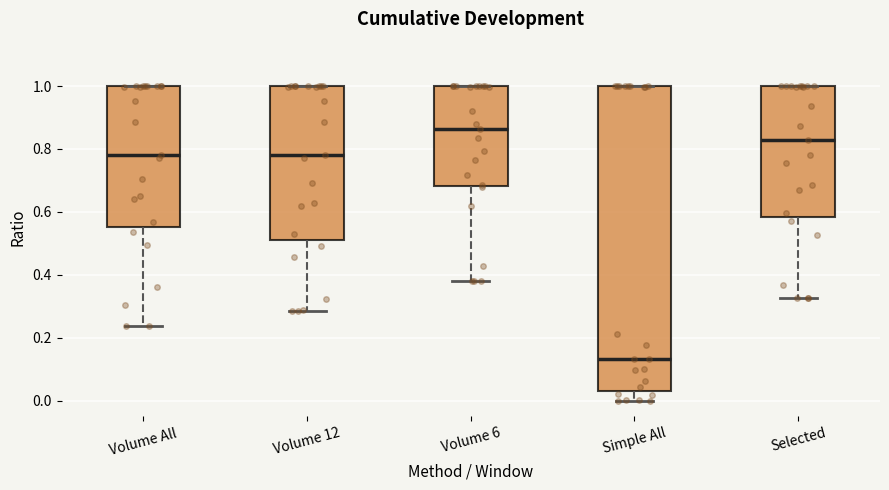

Comparing the boxes themselves (not the whiskers), which one is the tallest?

Simple All